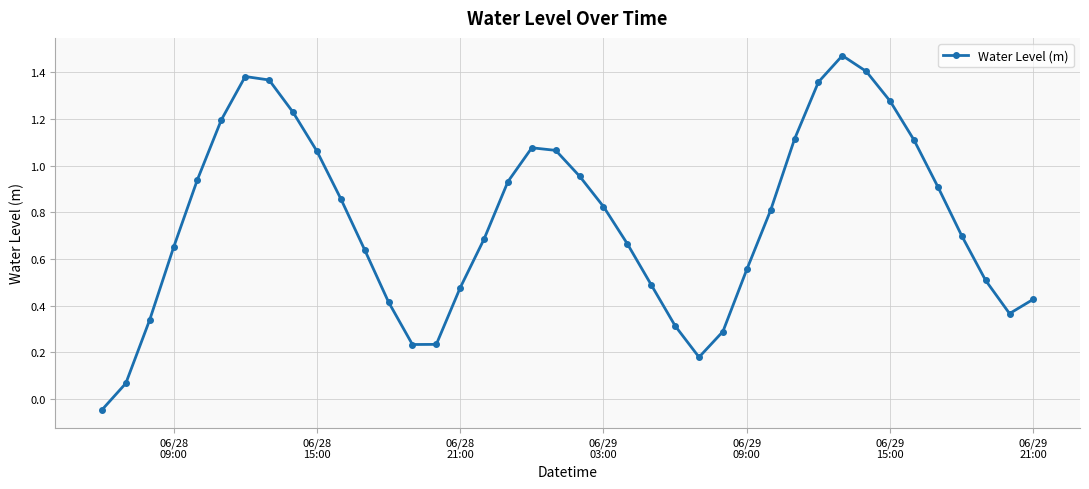

How many lines are shown in the chart?

1